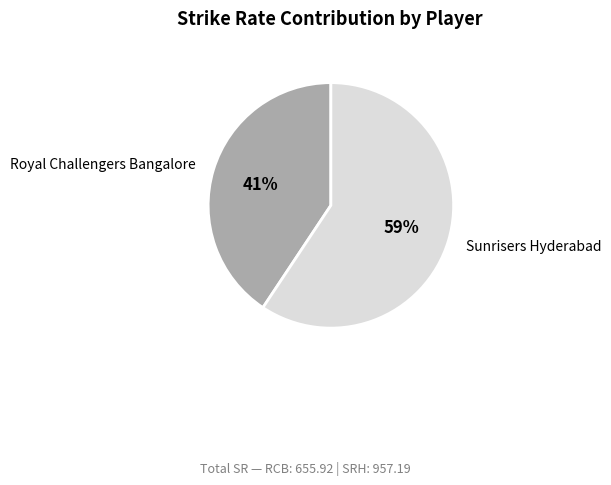

What is the ratio of the value at Royal Challengers Bangalore to the value at Sunrisers Hyderabad?

0.7